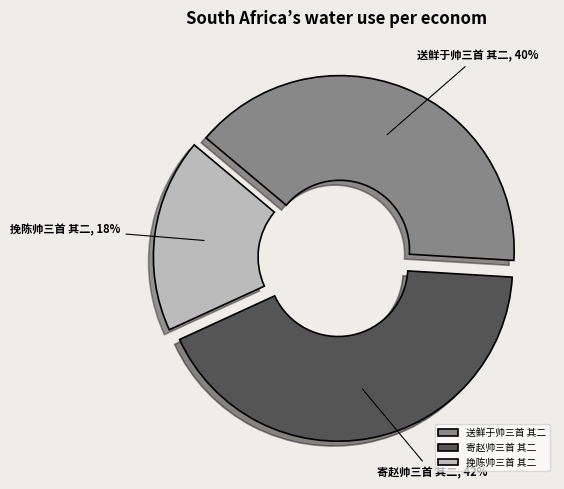

Combined, do 送鲜于帅三首 其二 and 挽陈帅三首 其二 account for over 50%?

Yes